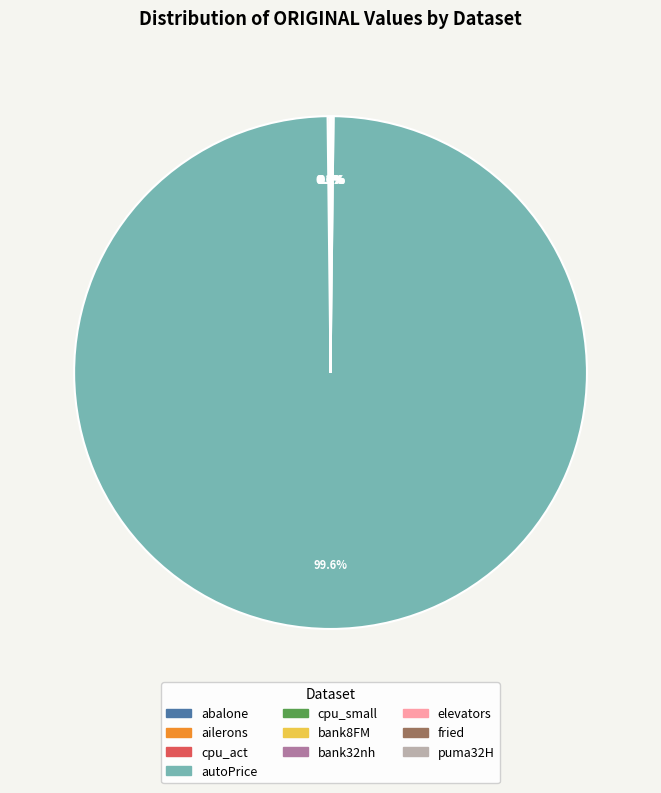

Is there any slice that represents more than half of the pie?

Yes